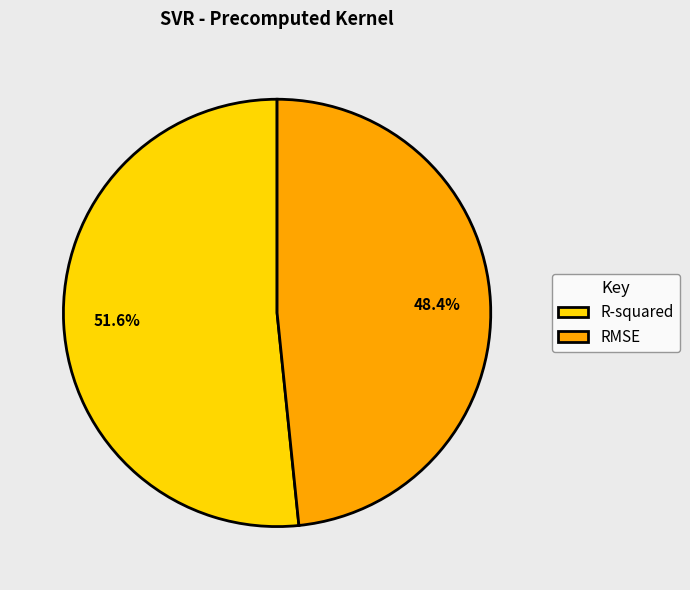

Combined, do RMSE and R-squared account for over 50%?

Yes